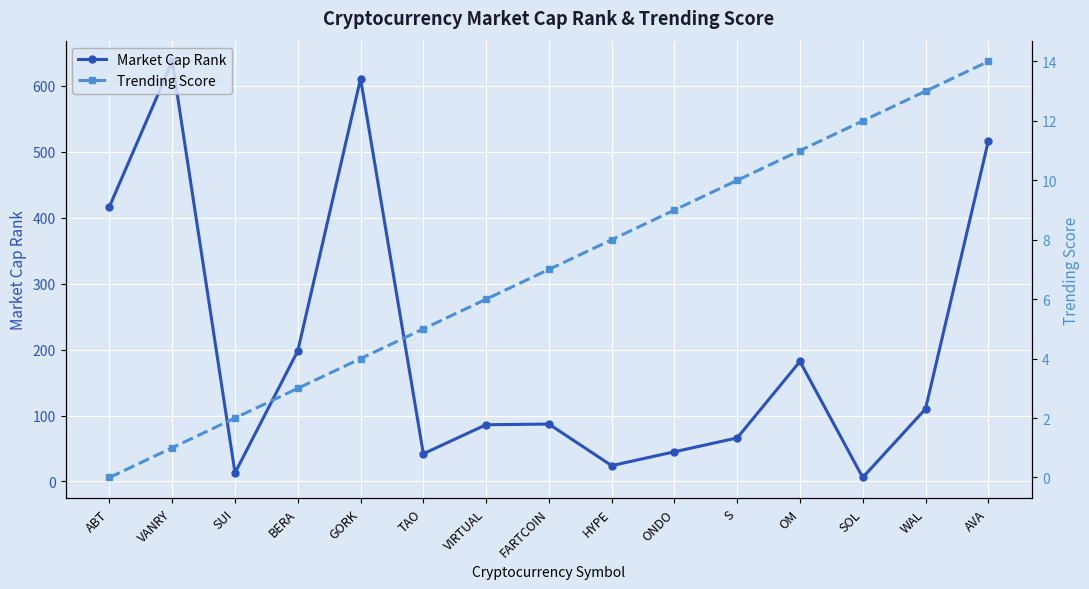

How many data points in Trending Score are above 7?

7